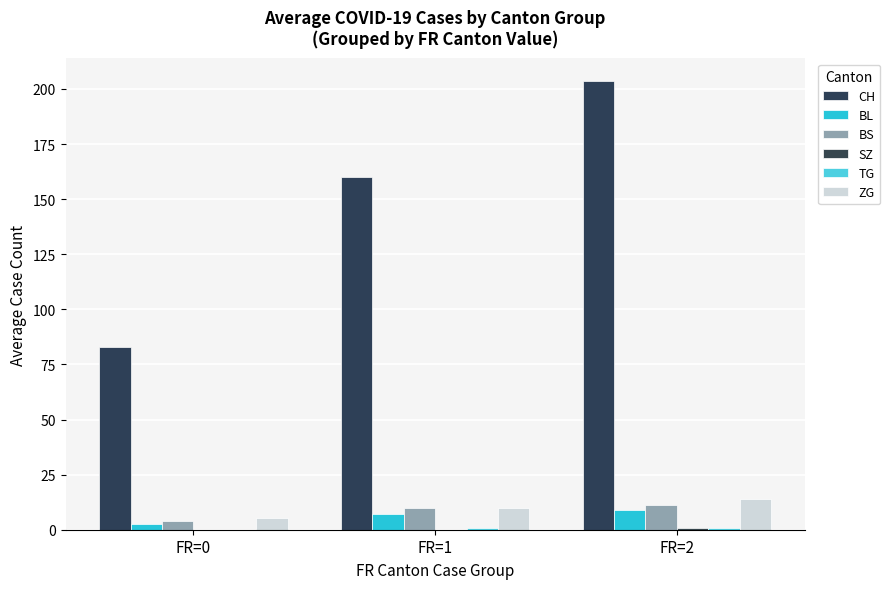

How many data points does each series have?

3